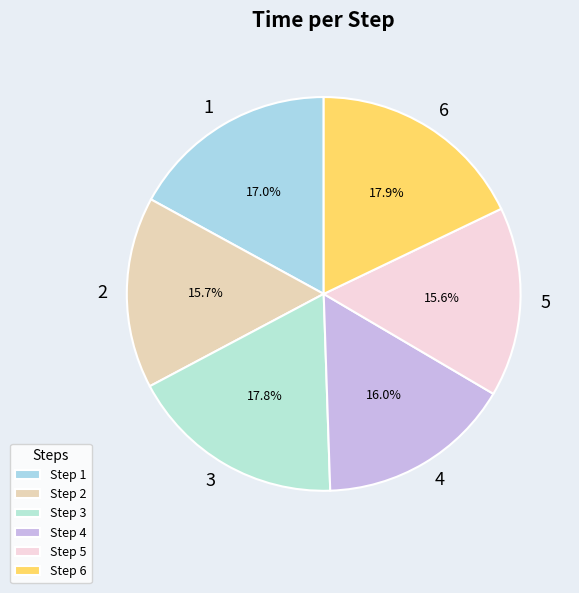

What percentage is the 1 slice, to the nearest percent?

17%